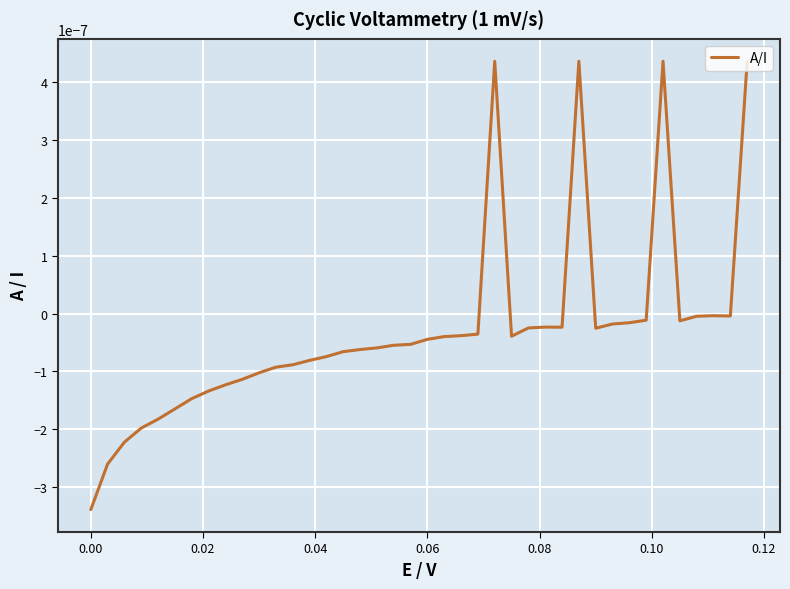

How many lines are shown in the chart?

1